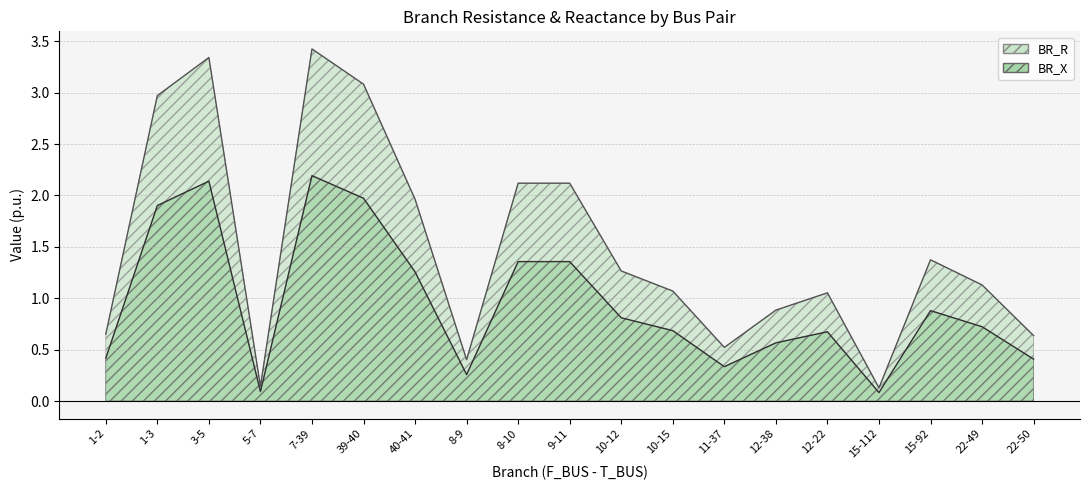

How many values in the BR_R series exceed 1?

12